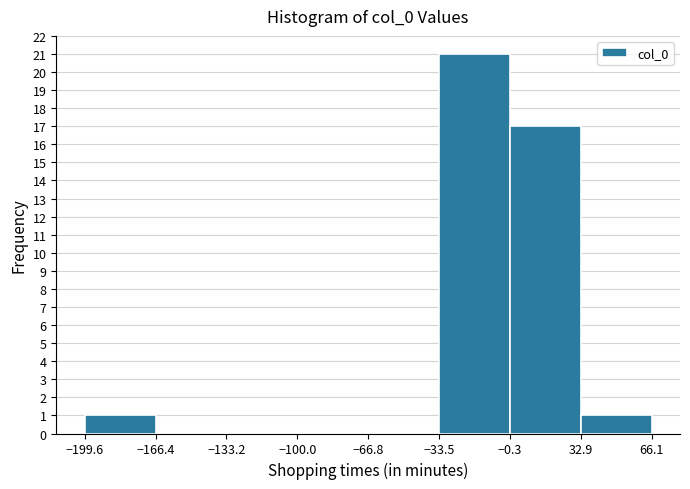

Reading left to right, list every bar in this chart as the range it spans on the x-axis followed by its height. The values are not printed on the chart, so give them approximately, as read against the axis.

-199.6 to -166.4: 1
-166.4 to -133.2: 0
-133.2 to -100.0: 0
-100.0 to -66.8: 0
-66.8 to -33.5: 0
-33.5 to -0.3: 21
-0.3 to 32.9: 17
32.9 to 66.1: 1